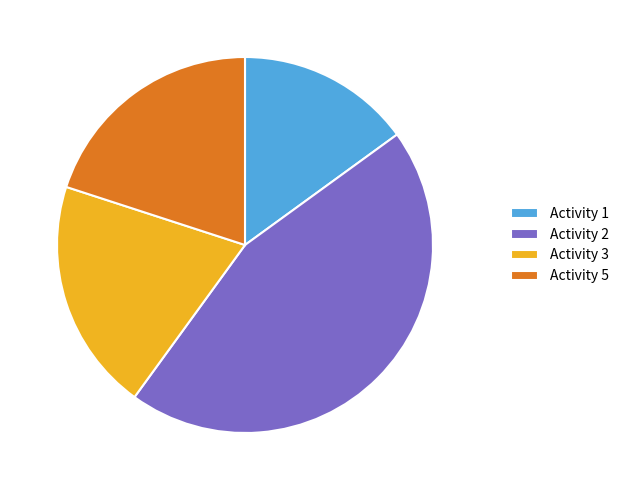

What is the ratio of the value at Activity 2 to the value at Activity 5?

2.2